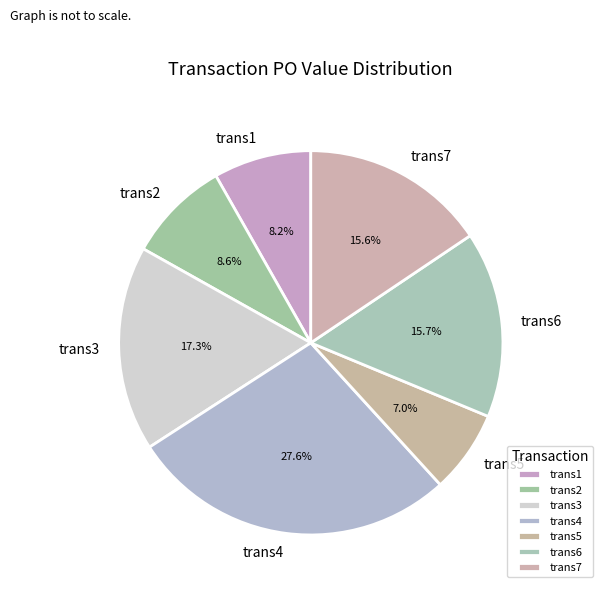

What is the total percentage of trans7 and trans2?

24.2%